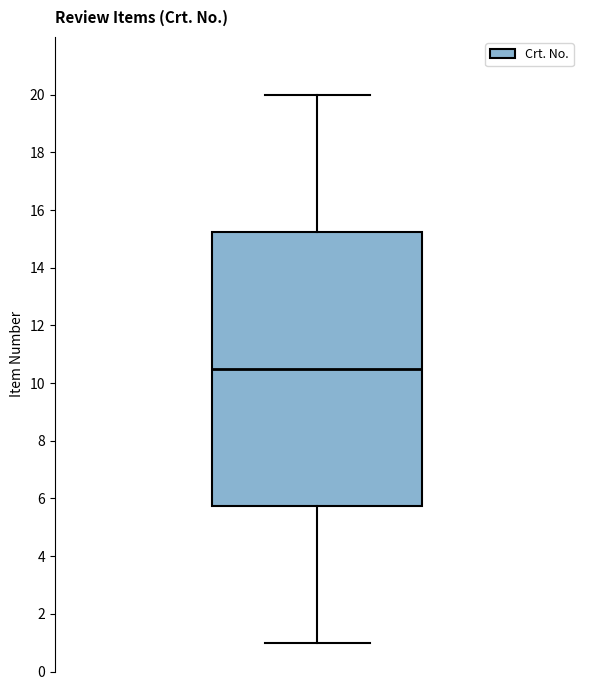

Transcribe this box plot: give where the median line is, the range the box spans, and where the two whiskers end, as read against the y-axis. The values are not printed on the chart, so give them approximately, as read against the axis.

median 10.6, box 5.8 to 15.2, whiskers 1.0 to 20.0